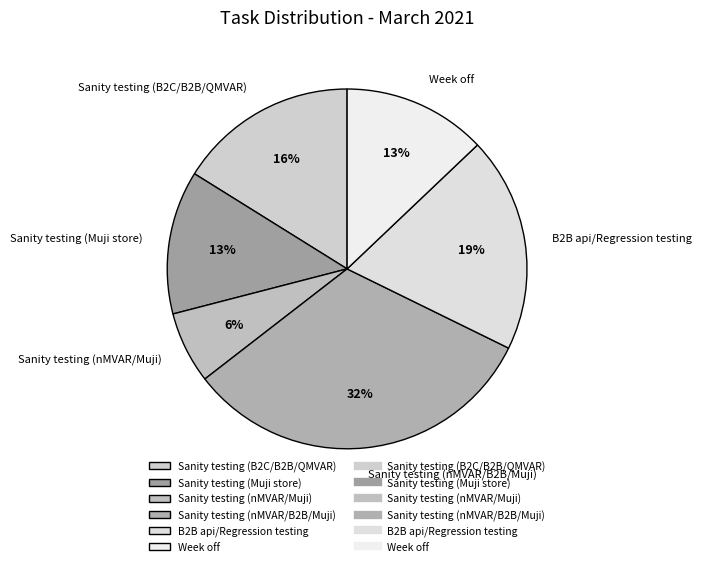

Which category has the biggest portion of the pie?

Sanity testing (nMVAR/B2B/Muji)